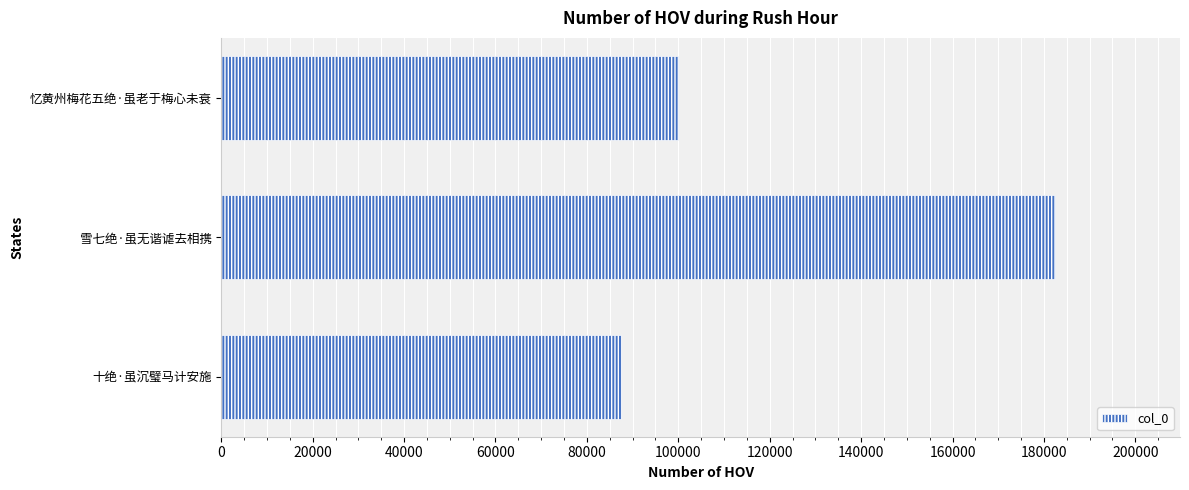

Rank the categories by value from highest to lowest.

雪七绝·虽无谐谑去相携, 忆黄州梅花五绝·虽老于梅心未衰, 十绝·虽沉璧马计安施